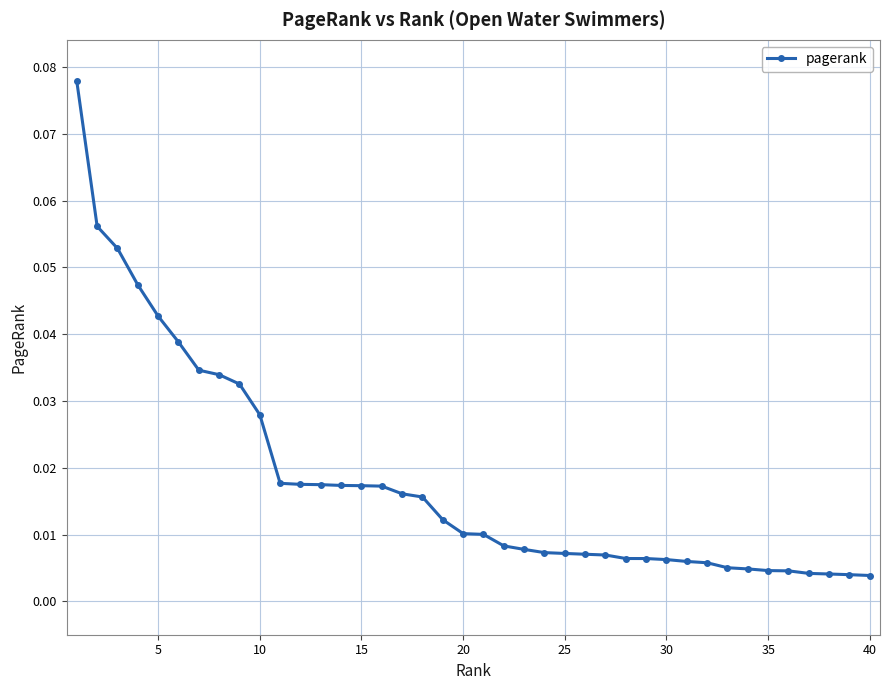

How many lines are shown in the chart?

1